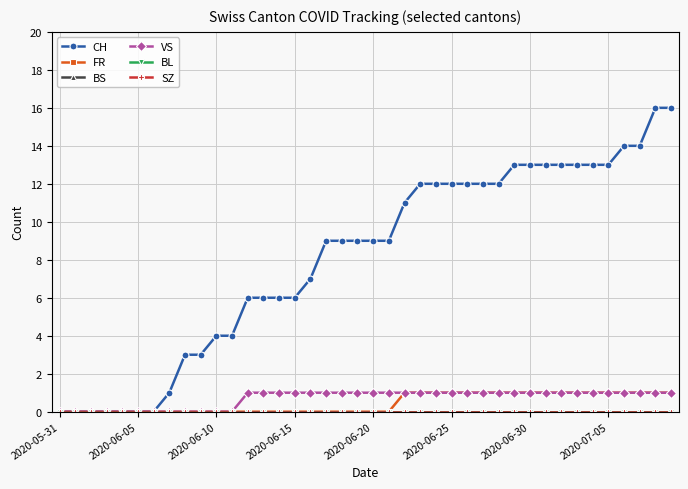

Reading left to right, what are all the values shown in this chart?

CH: 0	0	0	0	0	0	0	1	3	3	4	4	6	6	6	6	7	9	9	9	9	9	11	12	12	12	12	12	12	13	13	13	13	13	13	13	14	14	16	16
FR: 0	0	0	0	0	0	0	0	0	0	0	0	0	0	0	0	0	0	0	0	0	0	1	1	1	1	1	1	1	1	1	1	1	1	1	1	1	1	1	1
BS: 0	0	0	0	0	0	0	0	0	0	0	0	0	0	0	0	0	0	0	0	0	0	0	0	0	0	0	0	0	0	0	0	0	0	0	0	0	0	0	0
VS: 0	0	0	0	0	0	0	0	0	0	0	0	1	1	1	1	1	1	1	1	1	1	1	1	1	1	1	1	1	1	1	1	1	1	1	1	1	1	1	1
BL: 0	0	0	0	0	0	0	0	0	0	0	0	0	0	0	0	0	0	0	0	0	0	0	0	0	0	0	0	0	0	0	0	0	0	0	0	0	0	0	0
SZ: 0	0	0	0	0	0	0	0	0	0	0	0	0	0	0	0	0	0	0	0	0	0	0	0	0	0	0	0	0	0	0	0	0	0	0	0	0	0	0	0